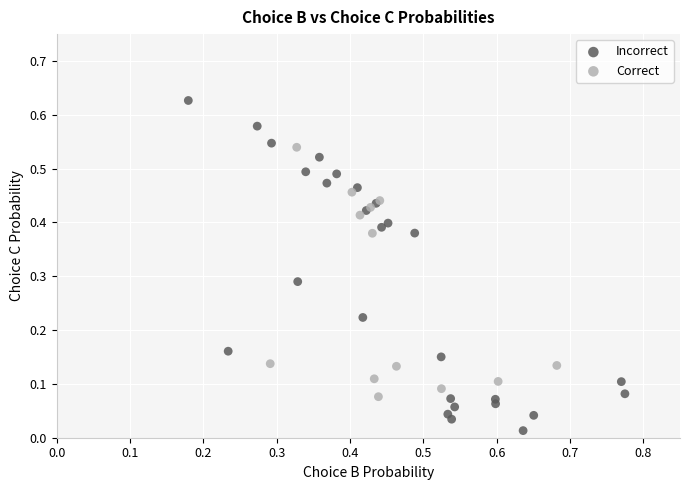

What are all the series names shown in the legend?

Incorrect, Correct